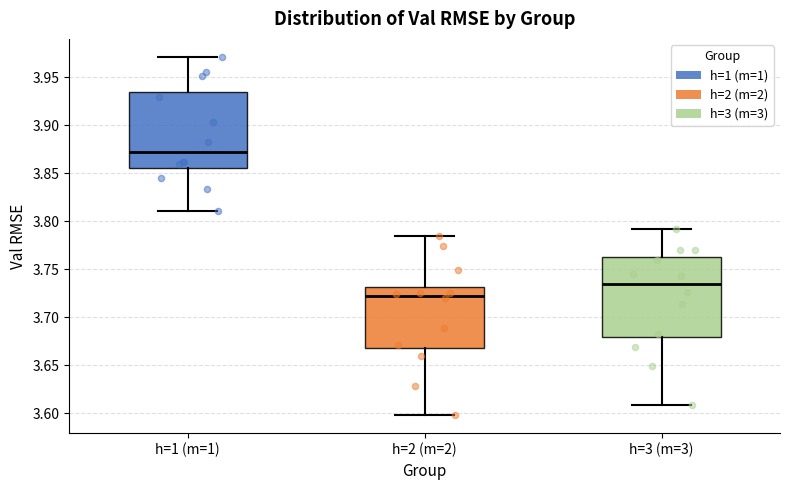

Which box's median line is the highest?

h=1 (m=1)